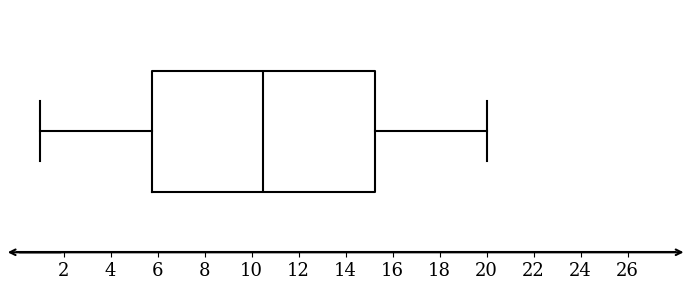

Where is the left edge of the box on the x-axis? The values are not printed on the chart, so give them approximately, as read against the axis.

5.8